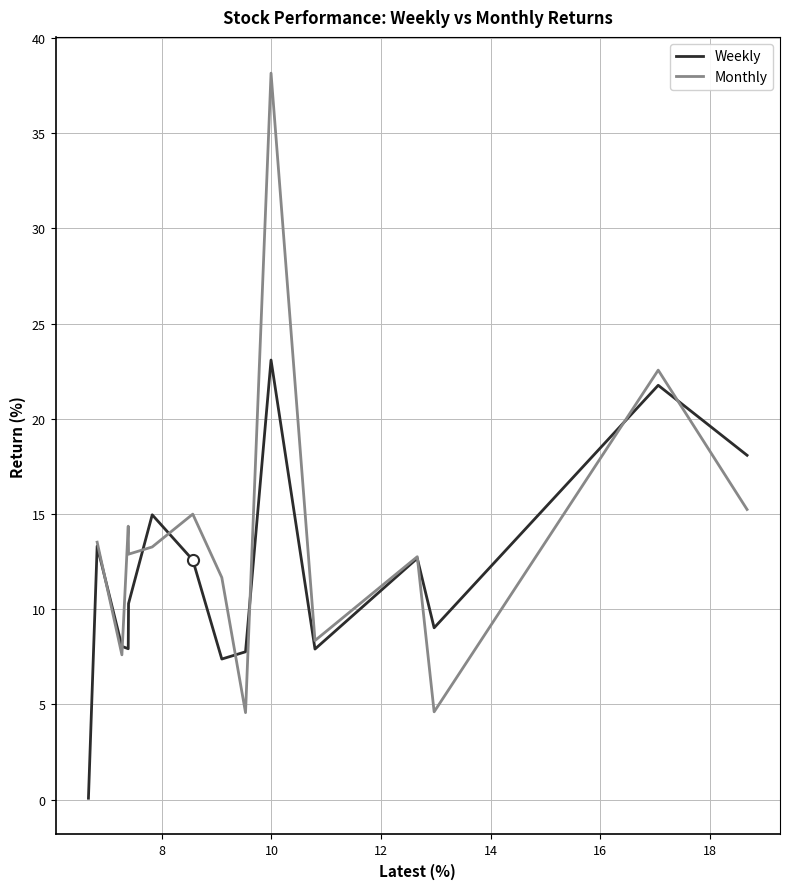

What are all the series names shown in the legend?

Weekly, Monthly